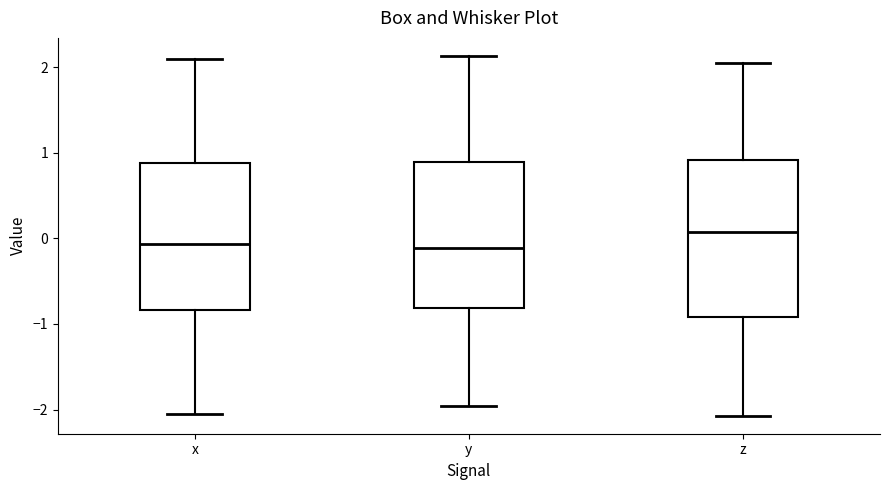

Which box is the tallest, from its lower edge to its upper edge?

z